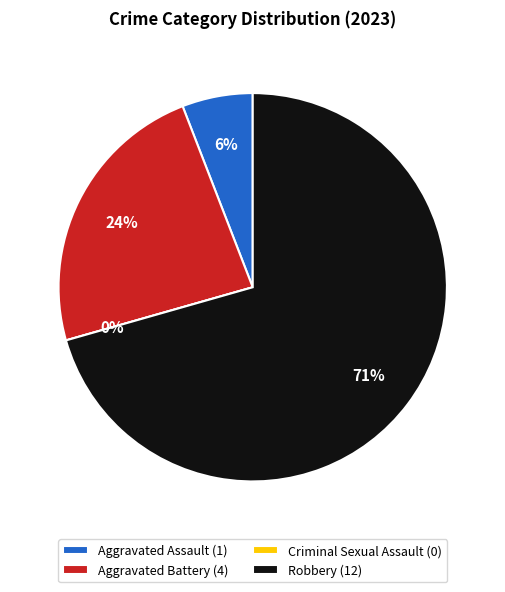

The Criminal Sexual Assault slice represents 0% of the pie. True or false?

True